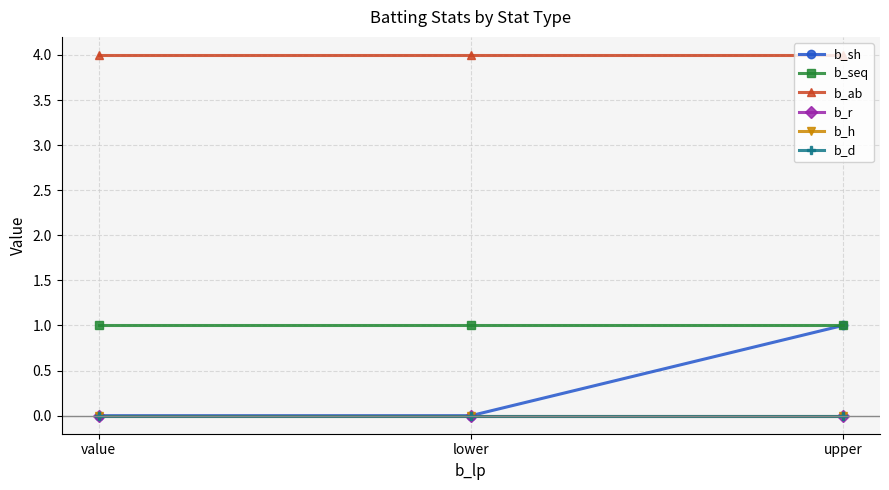

Reading left to right, what are all the values shown in this chart?

b_sh: value=0	lower=0	upper=1
b_seq: value=1	lower=1	upper=1
b_ab: value=4	lower=4	upper=4
b_r: value=0	lower=0	upper=0
b_h: value=0	lower=0	upper=0
b_d: value=0	lower=0	upper=0